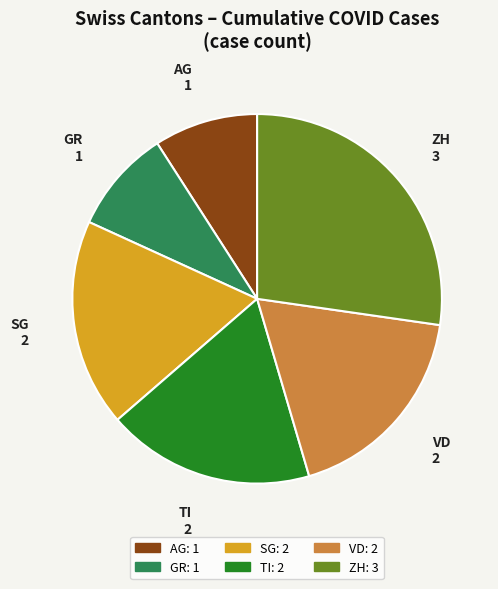

Is there a majority slice in this chart?

No